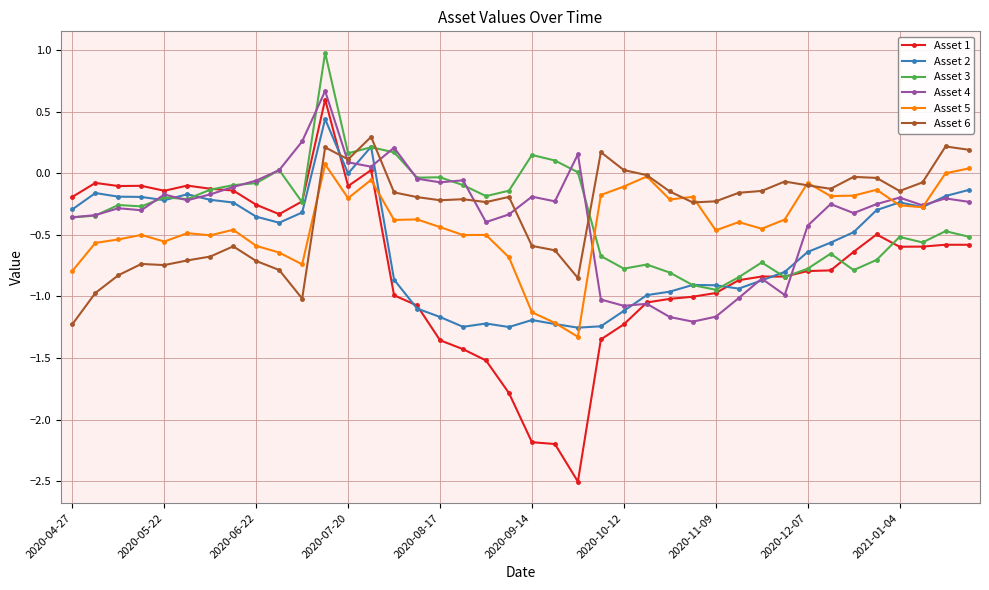

Which series ends up on top after the final intersection of Asset 1 and Asset 5?

Asset 5